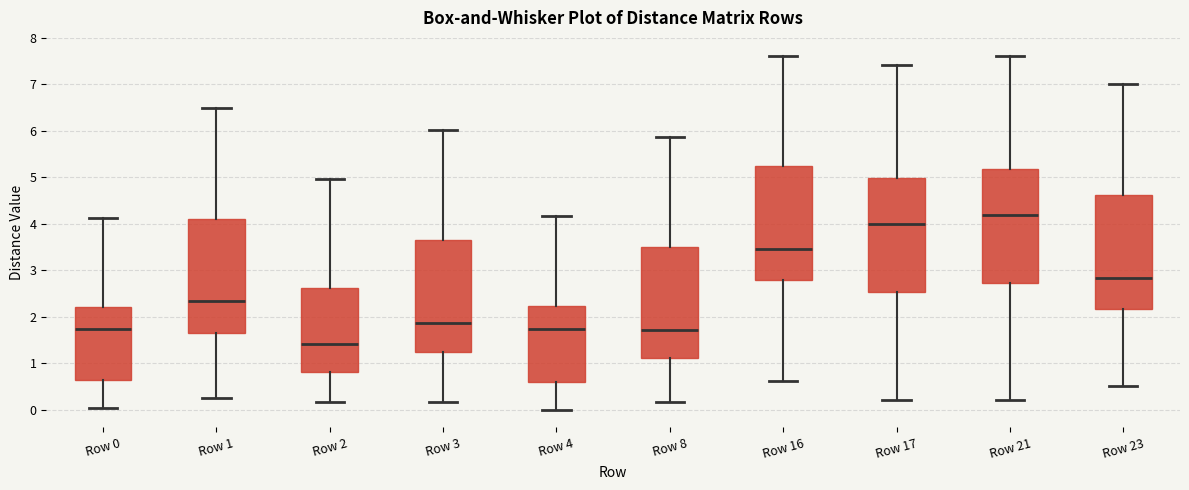

Which box's median line is the lowest?

Row 2